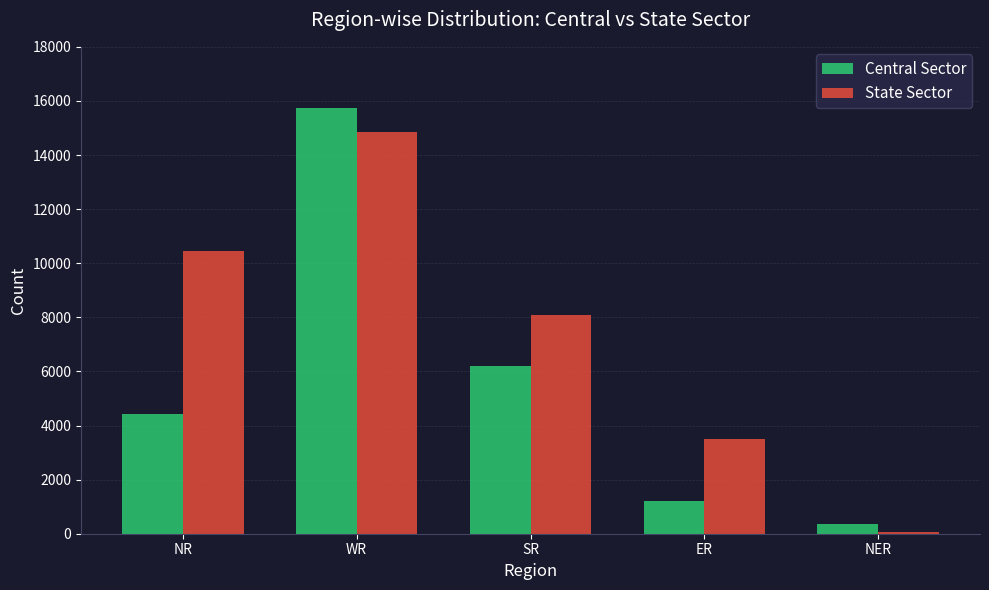

Is it true that State Sector equals 5600 at ER?

False